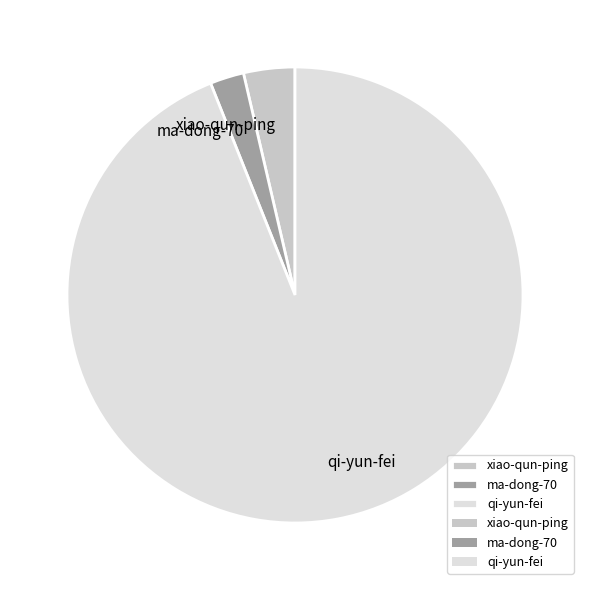

Is the sum of ma-dong-70 and xiao-qun-ping greater than half?

No